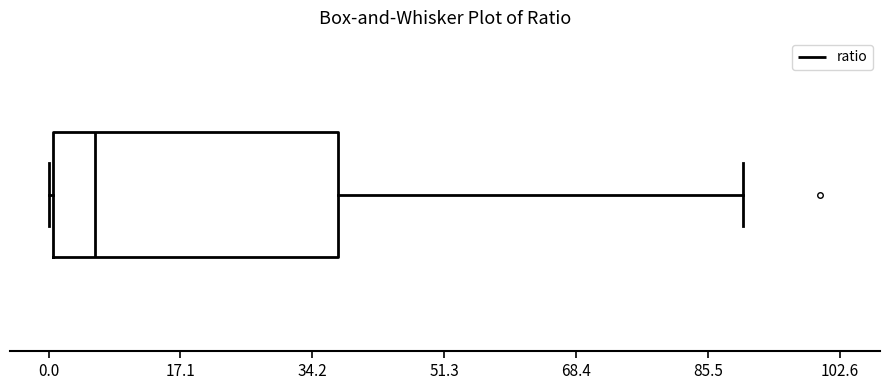

Read this box plot against the x-axis: the position of the median line, the range covered by the box, and the ends of both whiskers. The values are not printed on the chart, so give them approximately, as read against the axis.

median 6, box 0 to 38, whiskers 0 (just left of the box's left edge) to 90